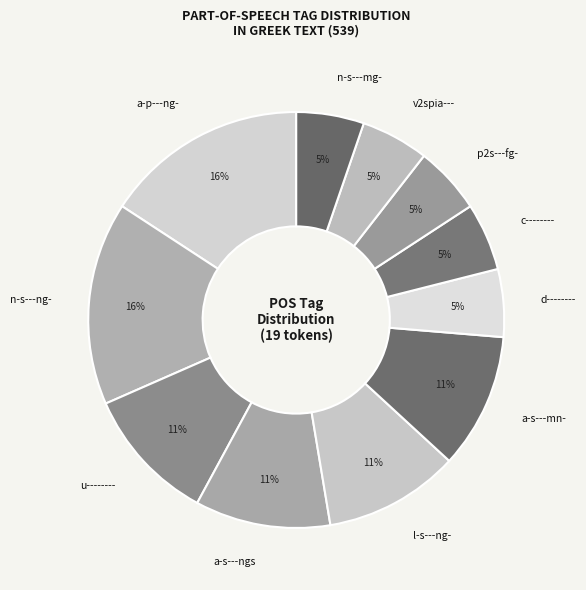

The a-s---mn- slice represents 1% of the pie. True or false?

False